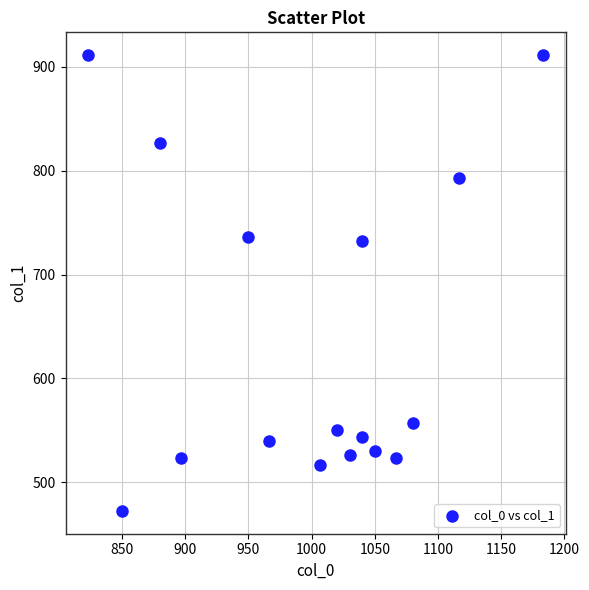

What is the range of X values (max minus min)?

360.0